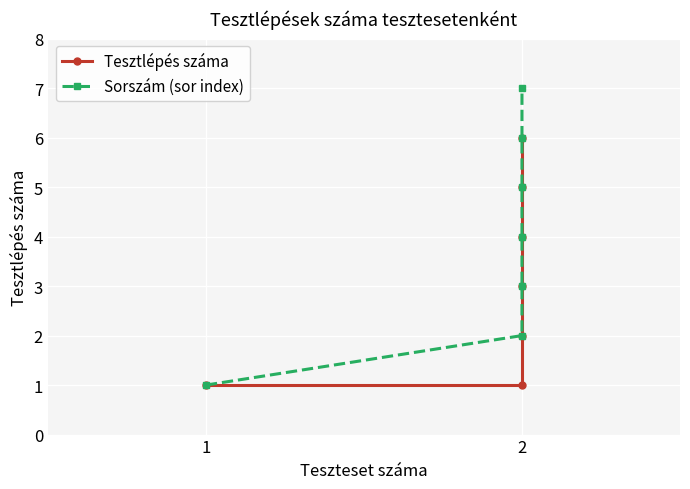

How many series are shown in this chart?

2